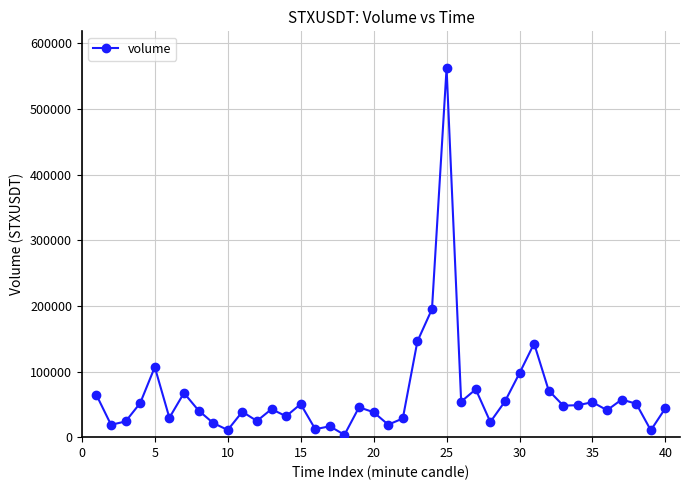

What is the difference between the maximum and minimum values?

558778